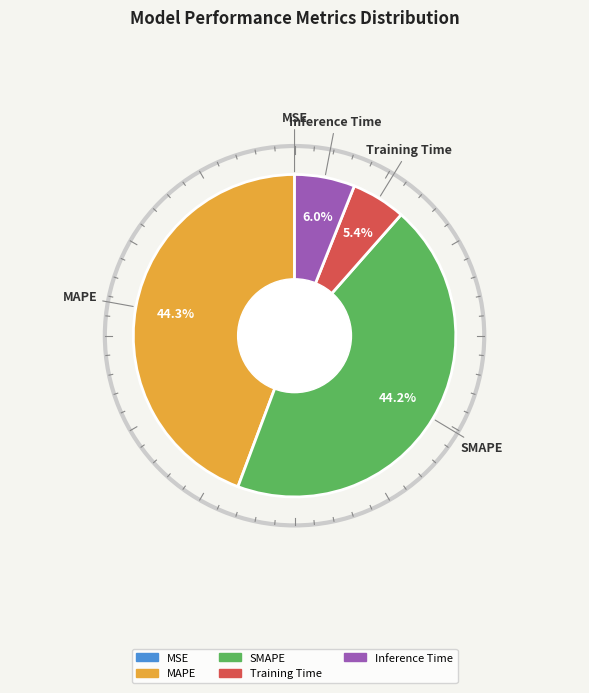

What percentage is NOT represented by Inference Time?

94.0%